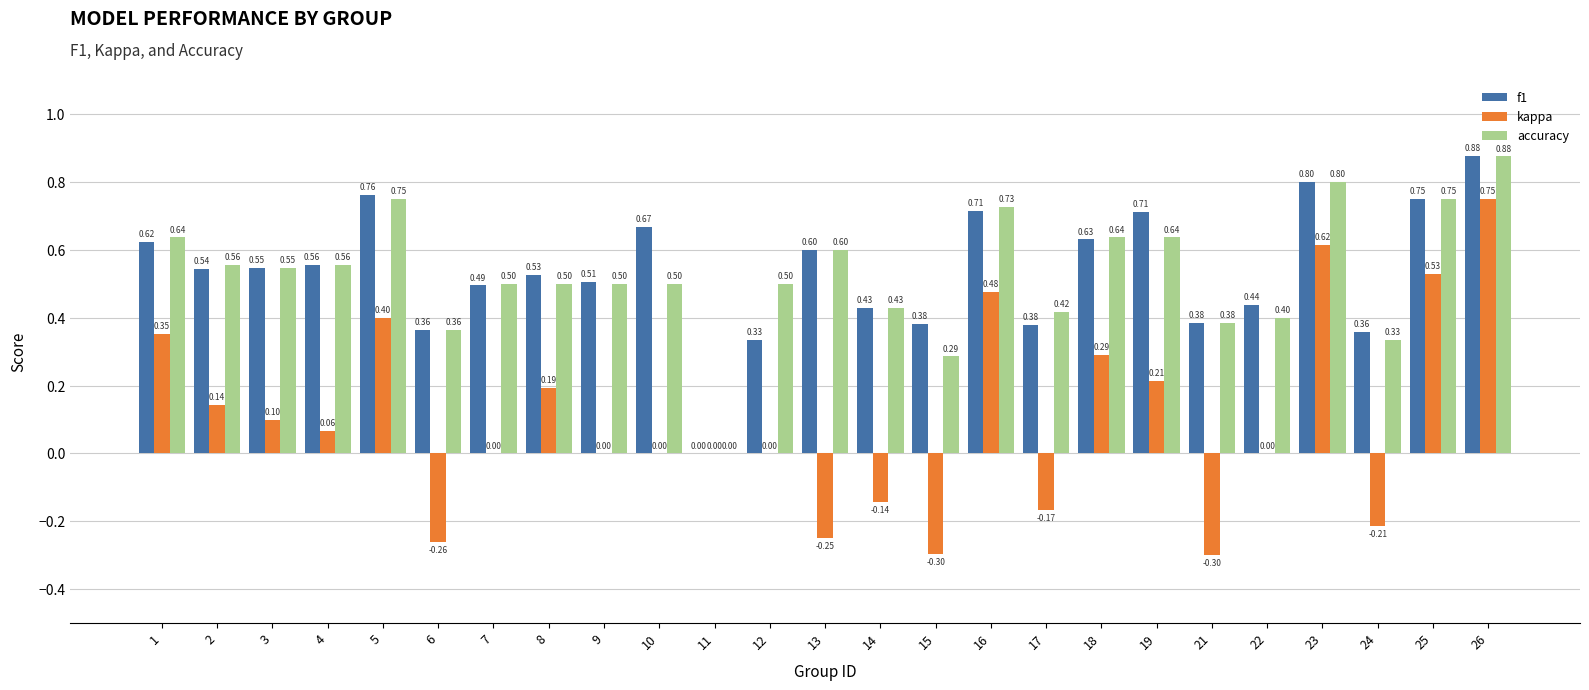

What is the average value of the accuracy series?

0.5